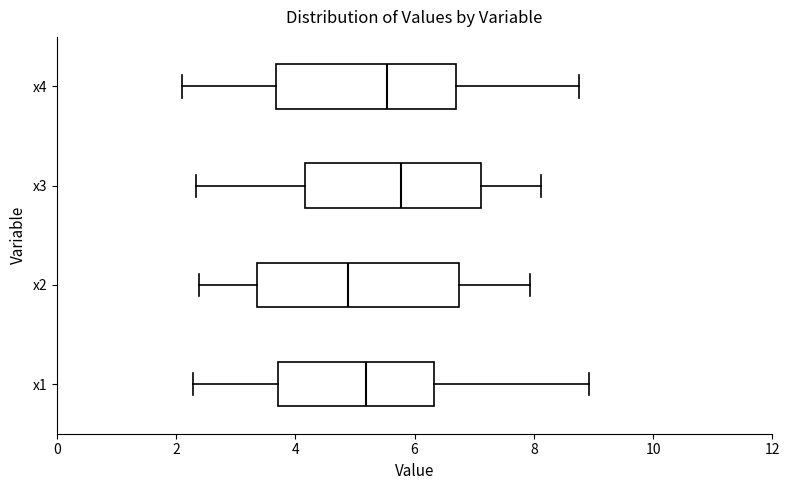

Which box is the widest, from its left edge to its right edge?

x2